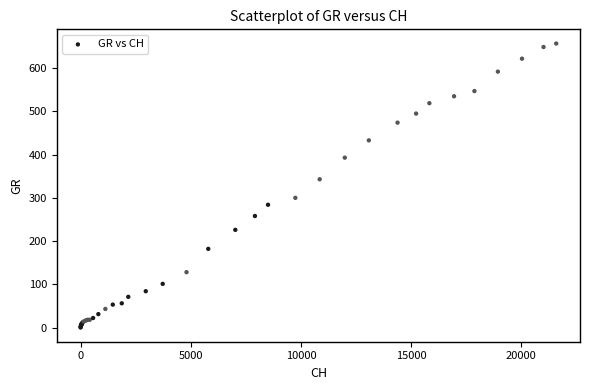

What Y value in the scatter plot is closest to 328?

343